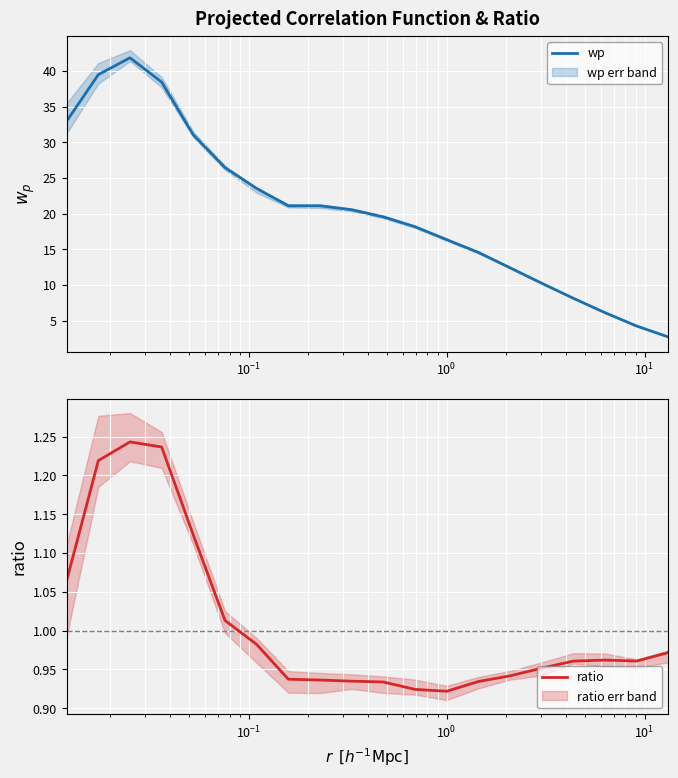

What is the minimum value for wp?

2.7